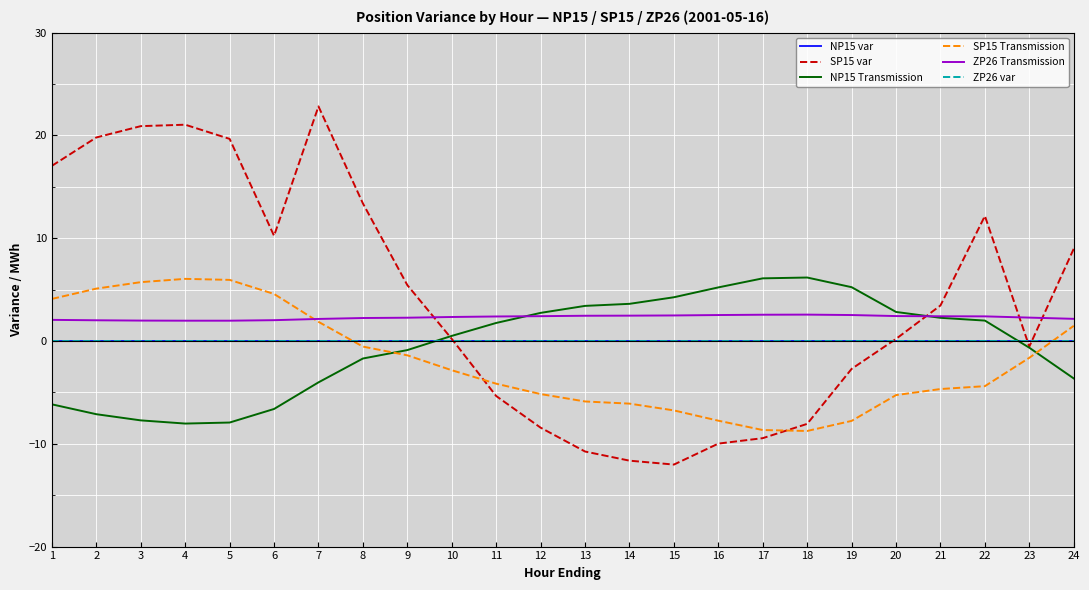

Does the chart display data point markers on the line(s)?

No